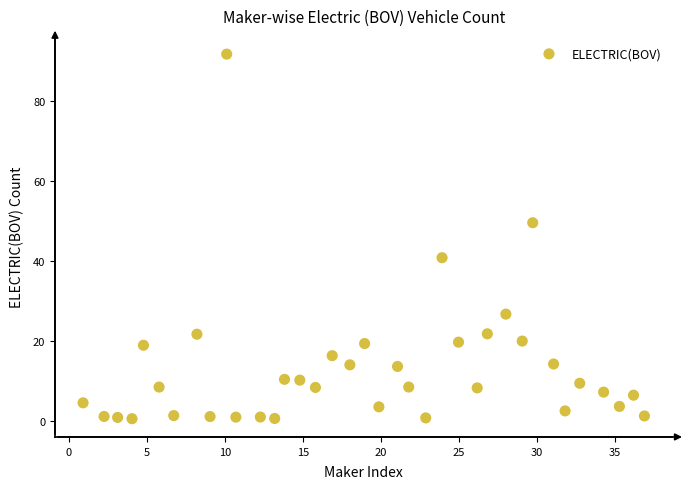

What Y value in the scatter plot is closest to 46?

49.6